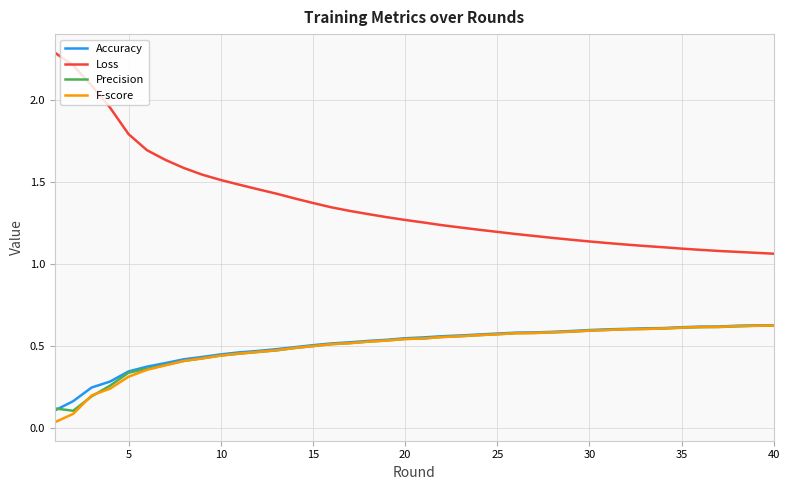

True or false: Precision and Loss intersect in this chart.

False